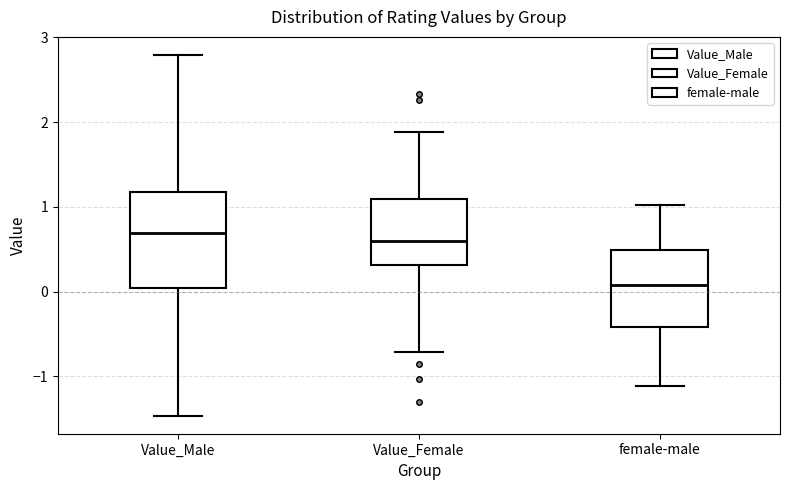

Reading left to right, transcribe this box plot: for each box, give where its median line is, the range the box spans, and where its two whiskers end, as read against the y-axis. The values are not printed on the chart, so give them approximately, as read against the axis.

Value_Male: median 0.7, box 0.0 to 1.2, whiskers -1.5 to 2.8
Value_Female: median 0.6, box 0.3 to 1.1, whiskers -0.7 to 1.9
female-male: median 0.1, box -0.4 to 0.5, whiskers -1.1 to 1.0